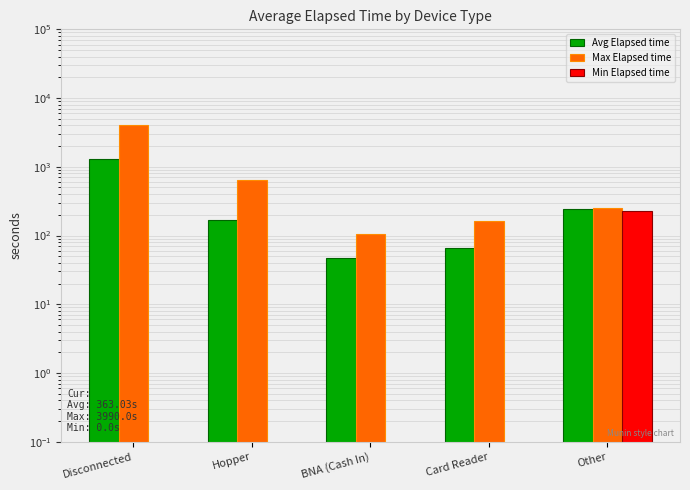

Where is Min Elapsed time nearest to the value 112?

Disconnected